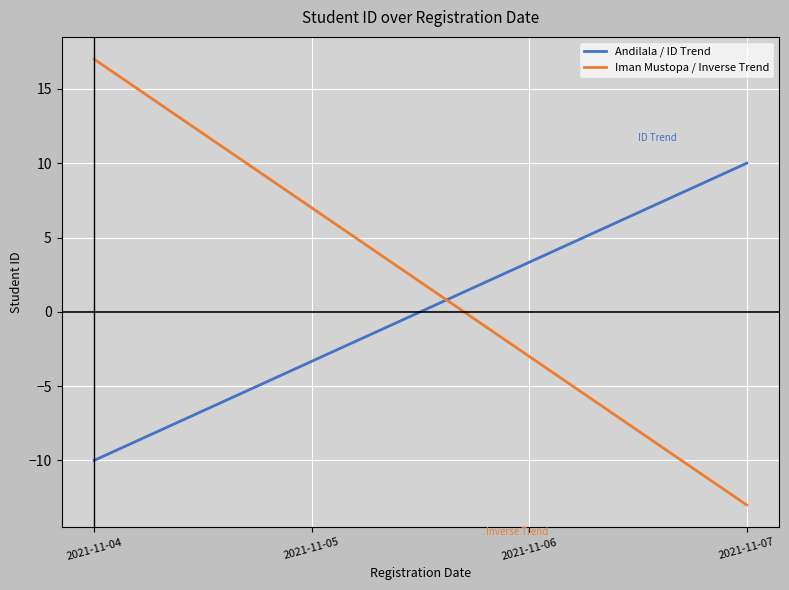

At which category is the sum across all series the highest?

2021-11-04